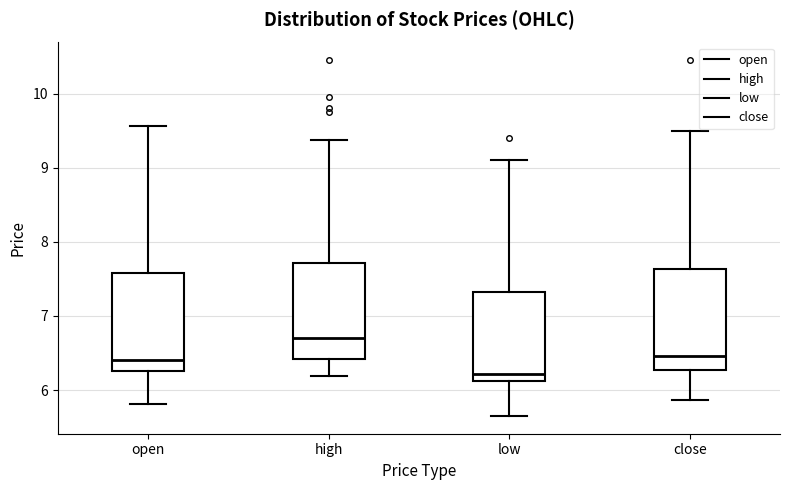

Where does the median line of the box for low sit on the y-axis? The values are not printed on the chart, so give them approximately, as read against the axis.

6.2